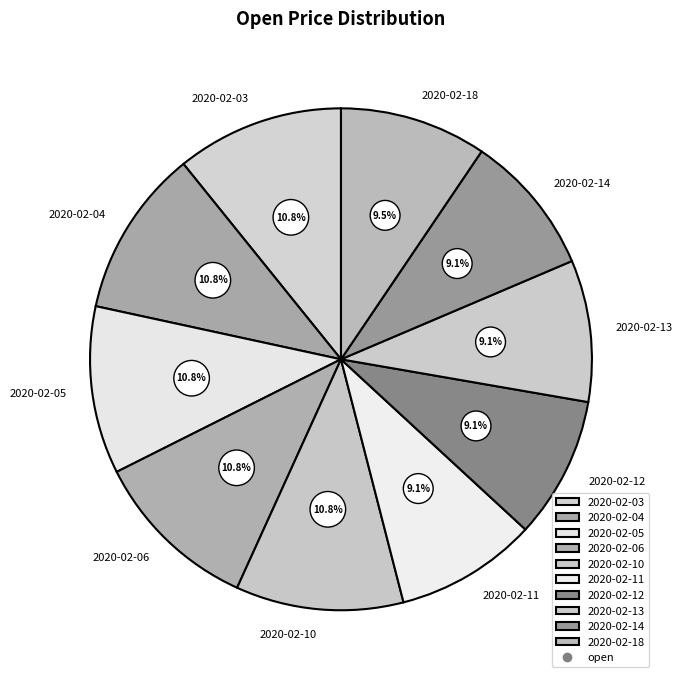

Is it true that 2020-02-05 is 11% of the pie?

True